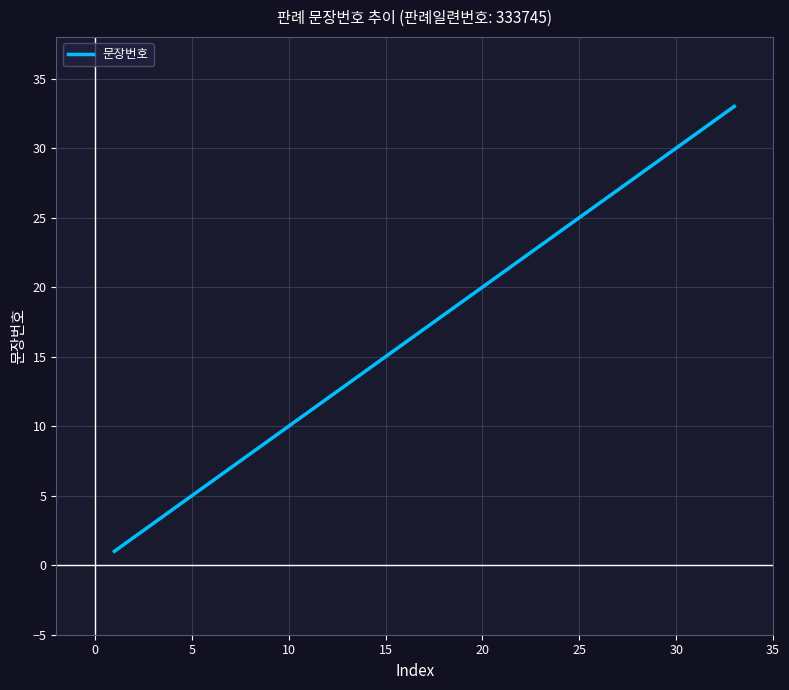

What is the greatest value displayed?

33